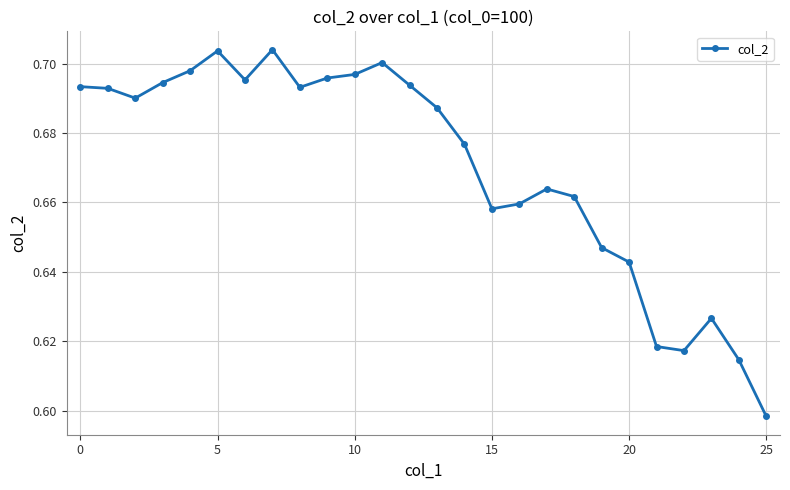

What is the sum of all values?

17.4